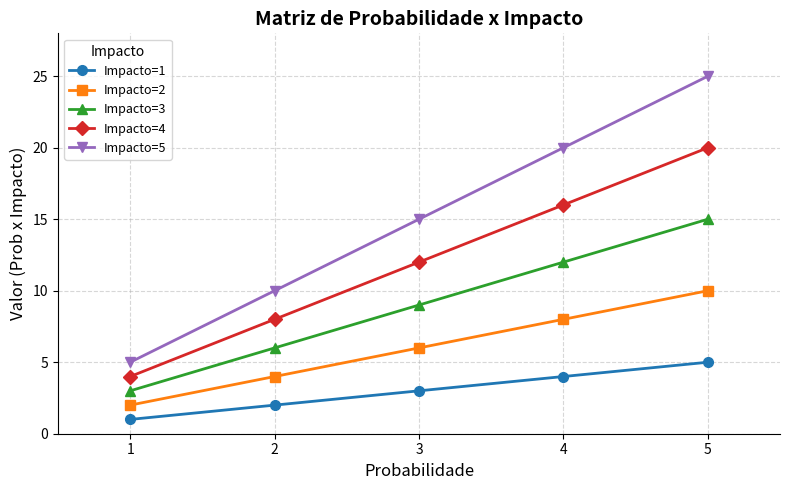

What are all the series names shown in the legend?

Impacto=1, Impacto=2, Impacto=3, Impacto=4, Impacto=5